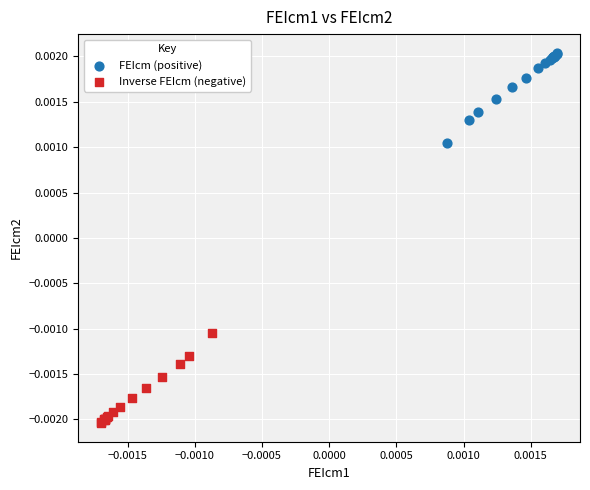

Which series contains the lowest Y value?

Inverse FEIcm (negative)